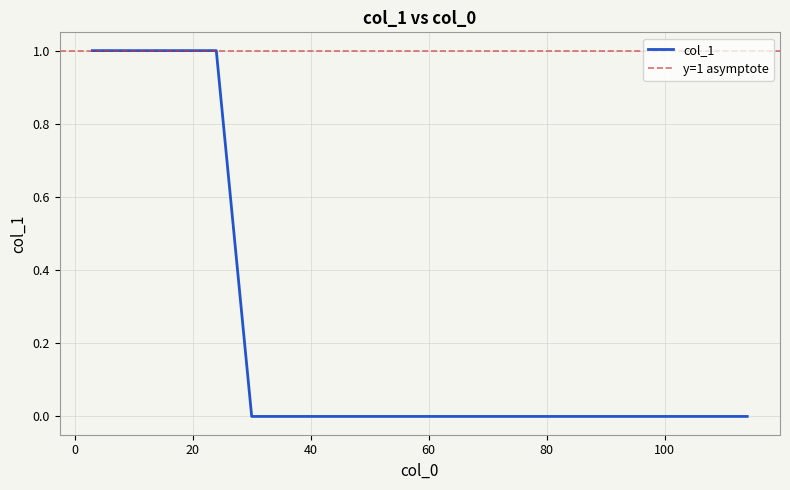

Is it true that the value at 92 is 1?

False